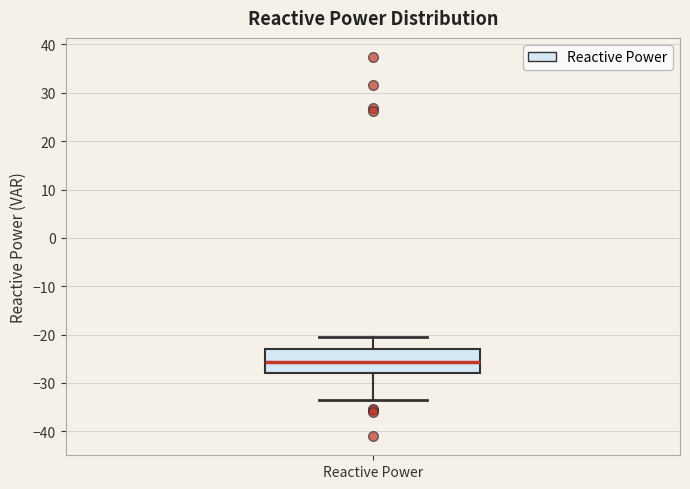

Transcribe this box plot: give where the median line is, the range the box spans, and where the two whiskers end, as read against the y-axis. The values are not printed on the chart, so give them approximately, as read against the axis.

median -26, box -28 to -23, whiskers -33 to -21